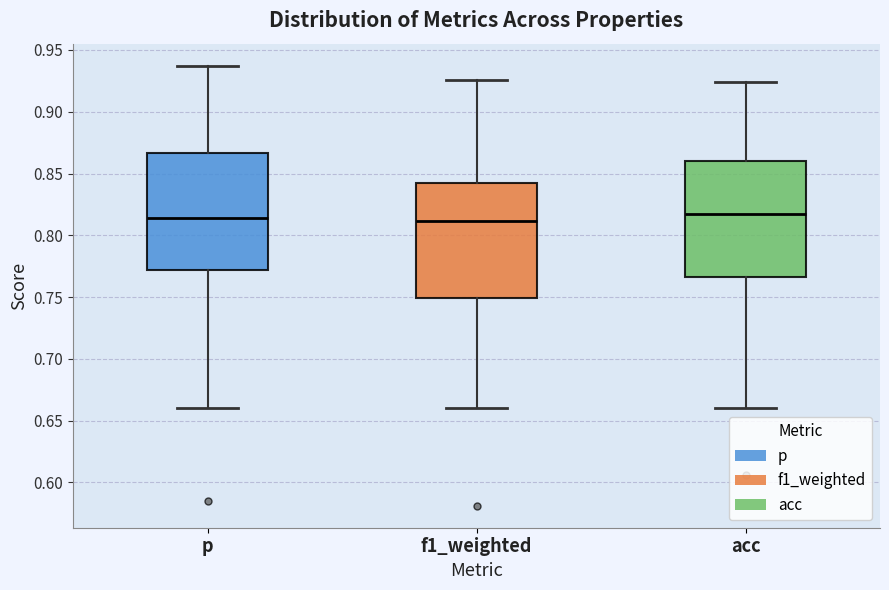

Reading left to right, read every box against the y-axis: the position of its median line, the range the box covers, and the ends of its whiskers. The values are not printed on the chart, so give them approximately, as read against the axis.

p: median 0.815, box 0.770 to 0.865, whiskers 0.660 to 0.935
f1_weighted: median 0.810, box 0.750 to 0.840, whiskers 0.660 to 0.925
acc: median 0.815, box 0.765 to 0.860, whiskers 0.660 to 0.925